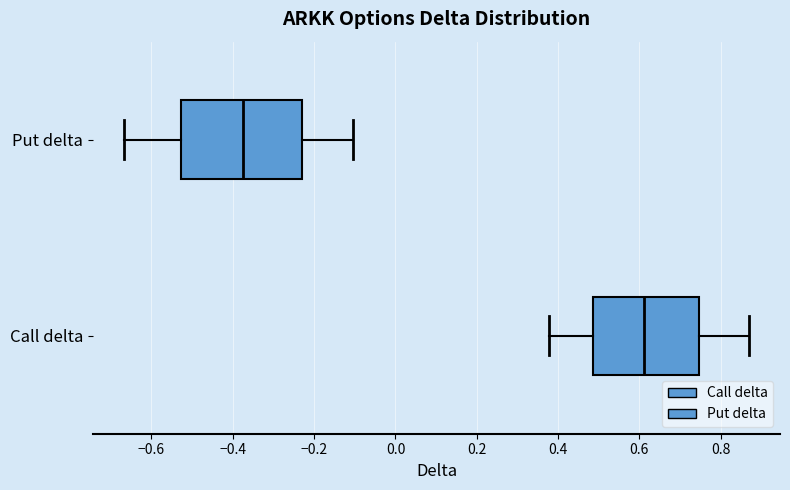

Reading bottom to top, transcribe this box plot: for each box, give where its median line is, the range the box spans, and where its two whiskers end, as read against the x-axis. The values are not printed on the chart, so give them approximately, as read against the axis.

Call delta: median 0.62, box 0.48 to 0.74, whiskers 0.38 to 0.86
Put delta: median -0.38, box -0.52 to -0.22, whiskers -0.66 to -0.10